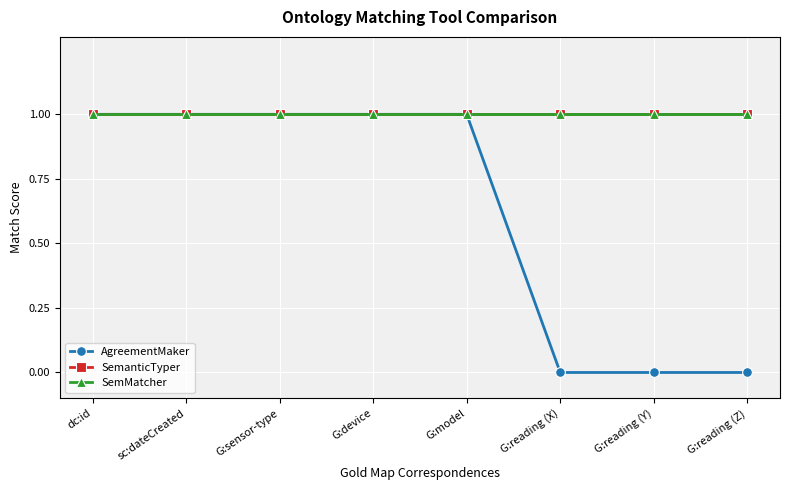

Which category has the highest value in the SemMatcher series?

dc:id